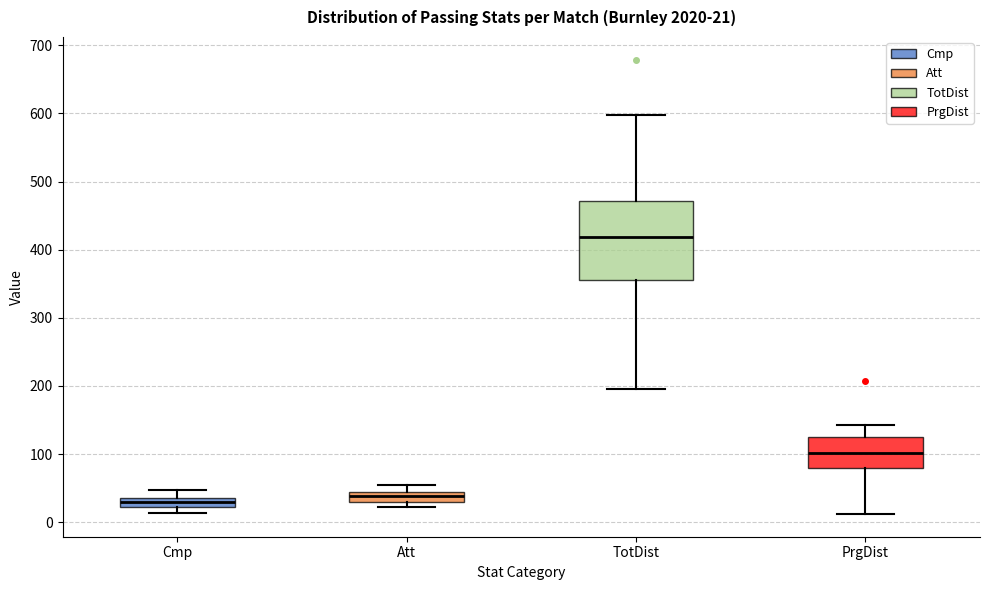

Which box is the tallest, from its lower edge to its upper edge?

TotDist